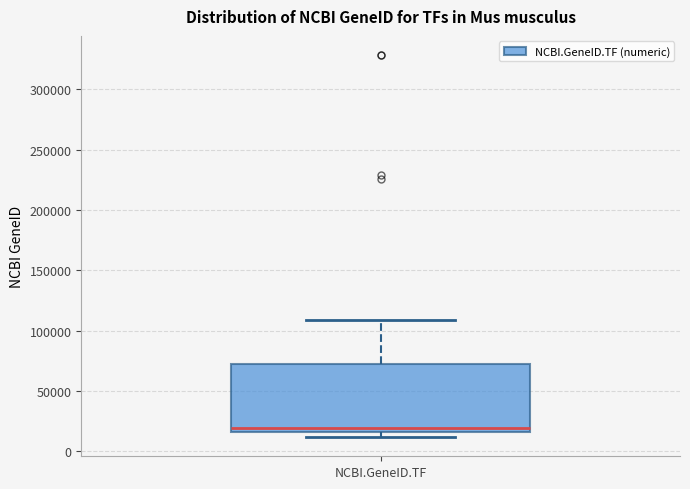

Read this box plot against the y-axis: the position of the median line, the range covered by the box, and the ends of both whiskers. The values are not printed on the chart, so give them approximately, as read against the axis.

median 20000, box 15000 to 70000, whiskers 10000 to 110000